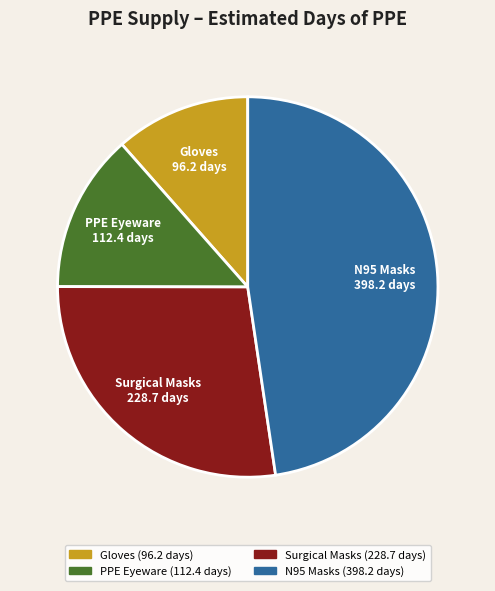

Approximately how many times larger is the value at Surgical Masks compared to PPE Eyeware?

2.0